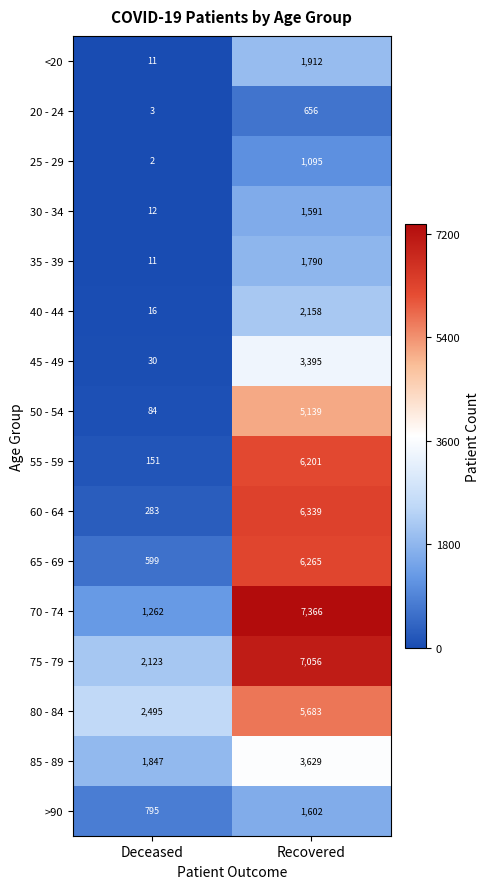

At which label is 75 - 79 closest to 4589?

Deceased